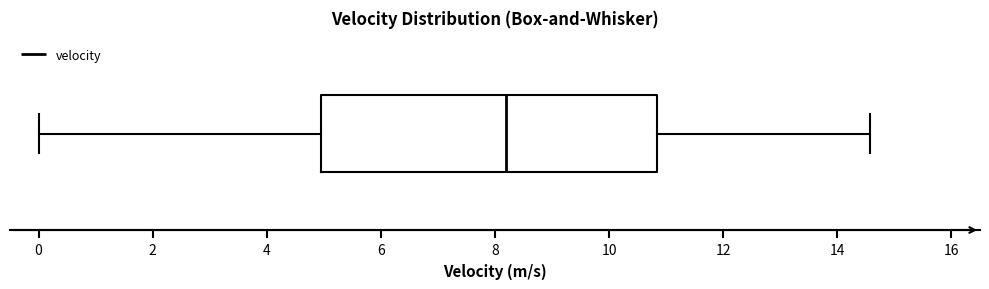

Transcribe this box plot: give where the median line is, the range the box spans, and where the two whiskers end, as read against the x-axis. The values are not printed on the chart, so give them approximately, as read against the axis.

median 8.2, box 5.0 to 10.8, whiskers 0.0 to 14.6